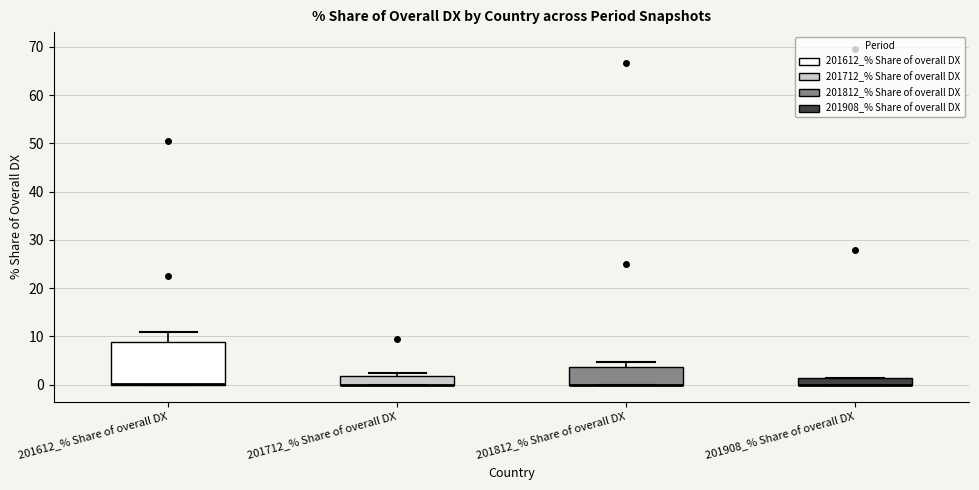

Where is the lower edge of the box for 201812_% Share of overall DX on the y-axis? The values are not printed on the chart, so give them approximately, as read against the axis.

0